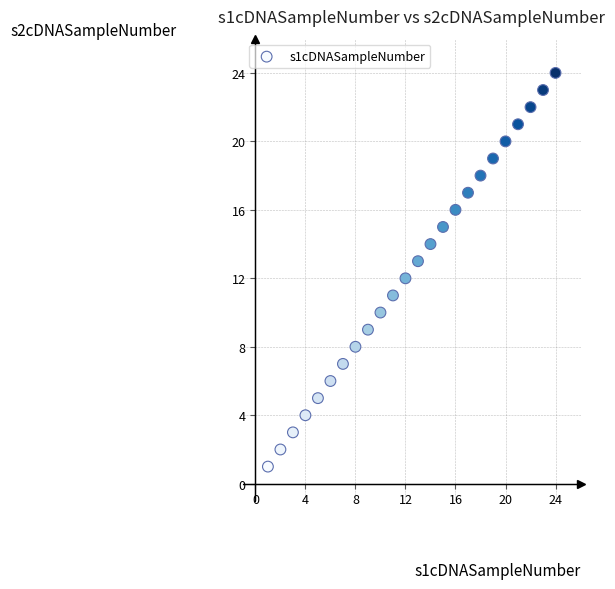

What is the range of Y values (max minus min)?

23